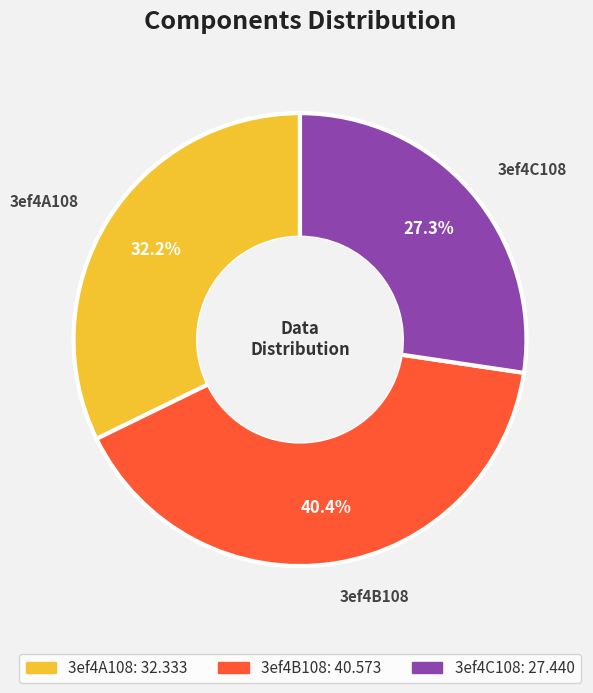

Does 3ef4C108 represent more than half of the total?

No